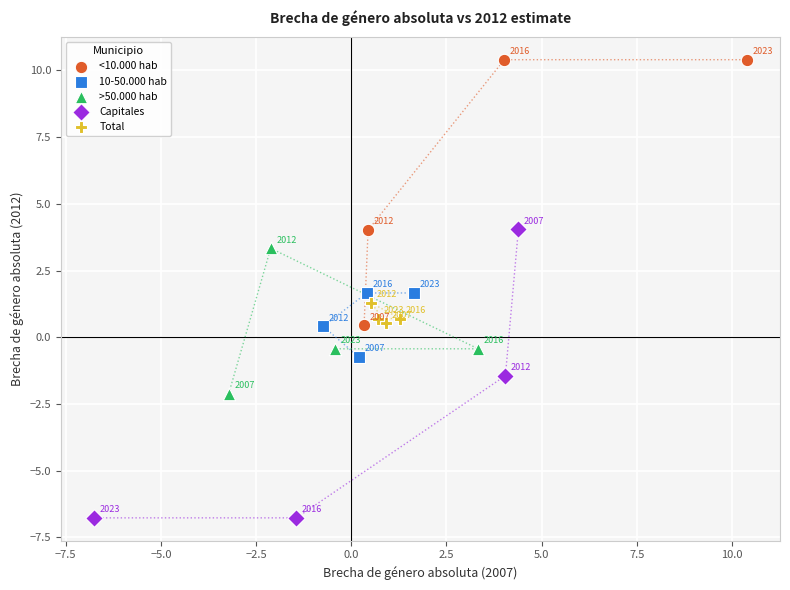

What are all the series names shown in the legend?

<10.000 hab, 10-50.000 hab, >50.000 hab, Capitales, Total